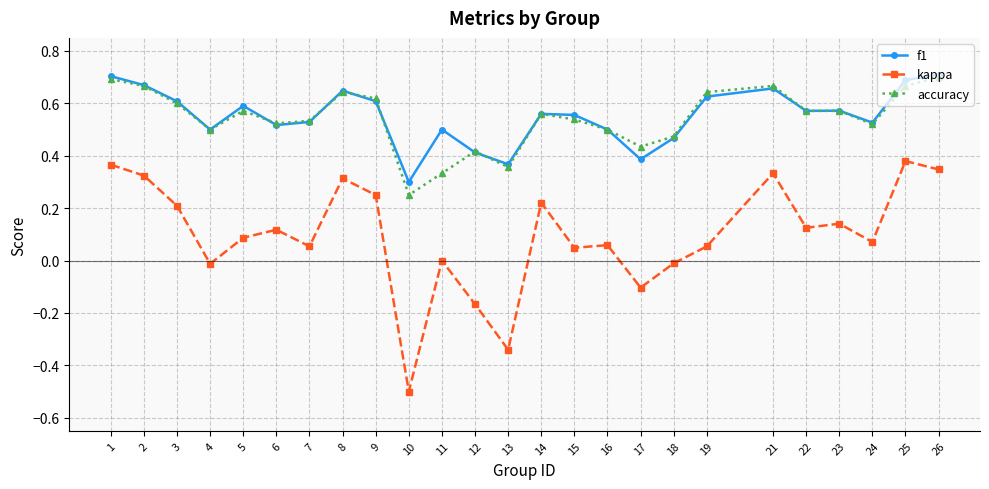

True or false: f1 and kappa cross at least once.

False